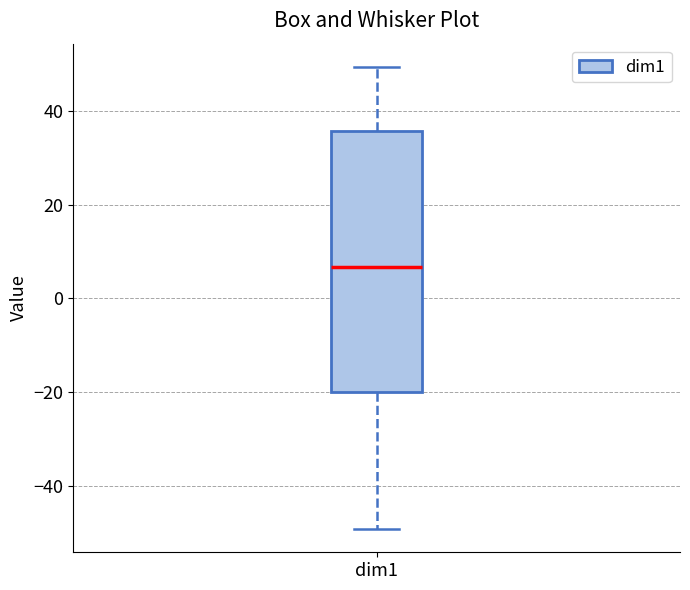

Read this box plot against the y-axis: the position of the median line, the range covered by the box, and the ends of both whiskers. The values are not printed on the chart, so give them approximately, as read against the axis.

median 6, box -20 to 36, whiskers -50 to 50